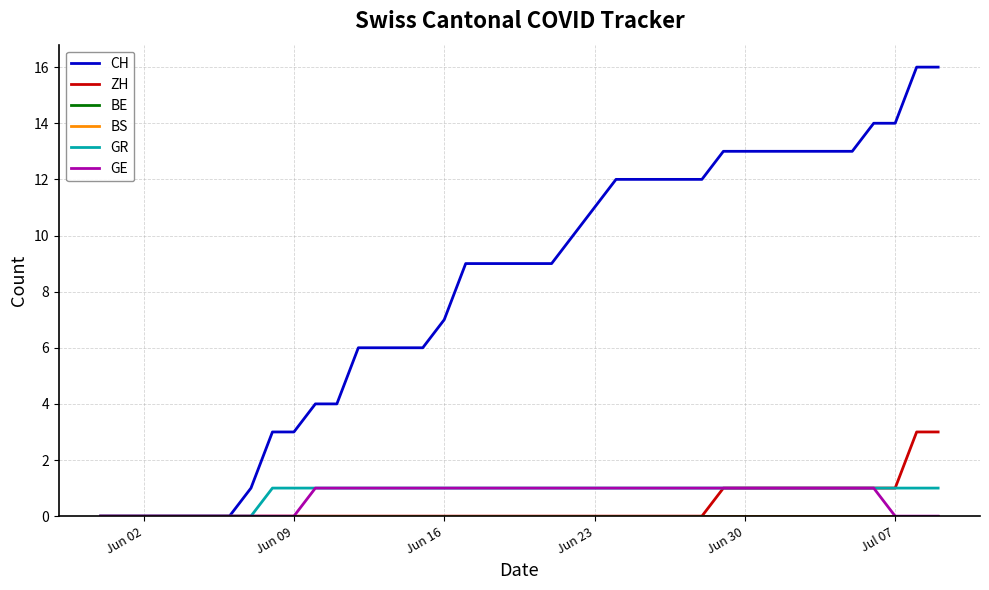

How many lines are shown in the chart?

6